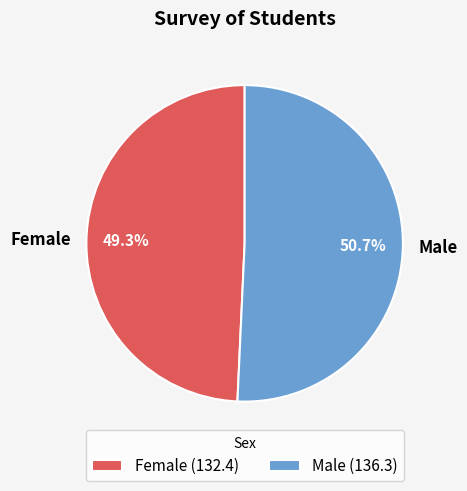

To the nearest percent, what is the combined percentage of Female and Male?

100%